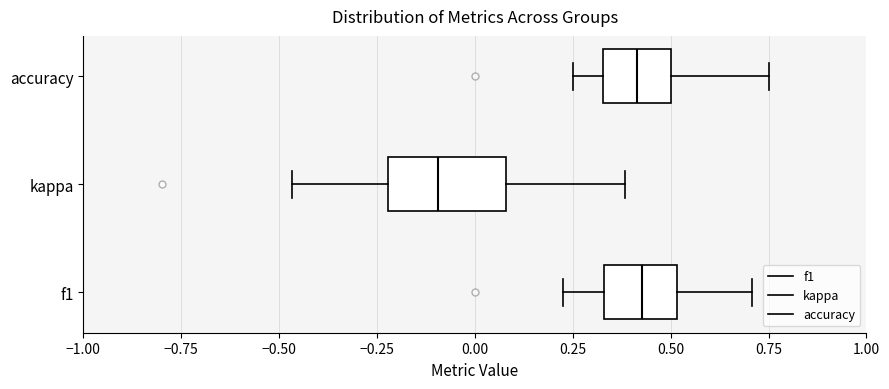

Which box is the widest, from its left edge to its right edge?

kappa